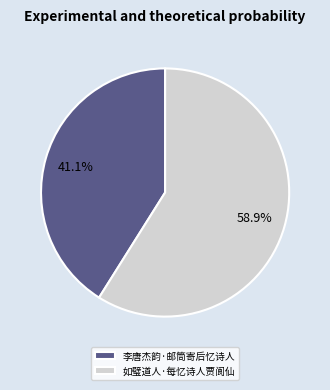

True or false: 李唐杰韵·邮筒寄后忆诗人 accounts for 52% of the total.

False